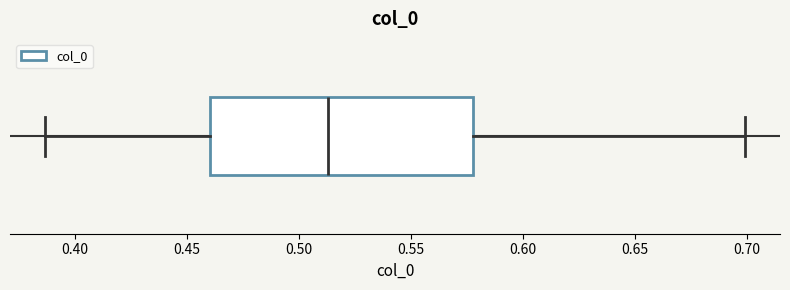

Read this box plot against the x-axis: the position of the median line, the range covered by the box, and the ends of both whiskers. The values are not printed on the chart, so give them approximately, as read against the axis.

median 0.515, box 0.460 to 0.580, whiskers 0.385 to 0.700